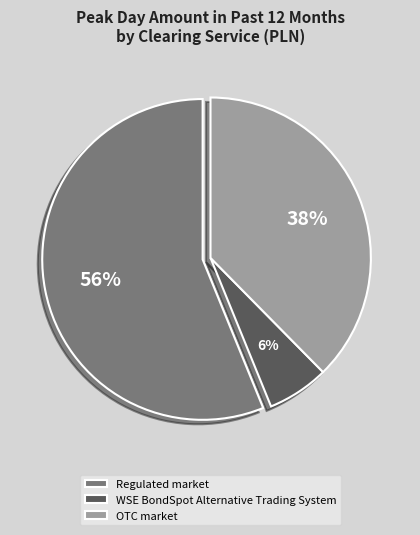

Rank the categories by value from highest to lowest.

Regulated market, OTC market, WSE BondSpot Alternative Trading System